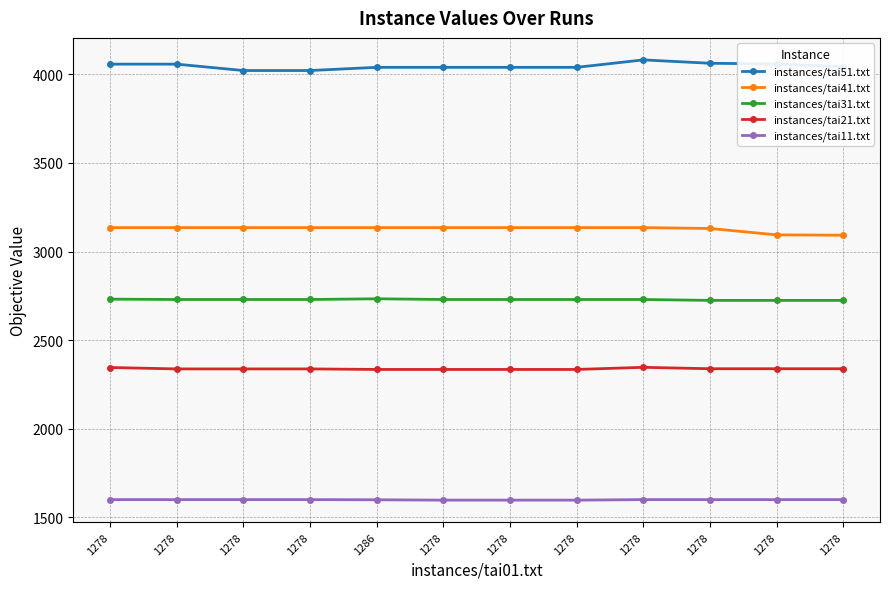

Reading left to right, extract all data points from this chart.

instances/tai51.txt: 1278=4058	1278=4058	1278=4022	1278=4022	1286=4040	1278=4040	1278=4040	1278=4040	1278=4082	1278=4063	1278=4059	1278=4043
instances/tai41.txt: 1278=3135	1278=3135	1278=3135	1278=3135	1286=3135	1278=3135	1278=3135	1278=3135	1278=3135	1278=3130	1278=3094	1278=3092
instances/tai31.txt: 1278=2731	1278=2729	1278=2729	1278=2729	1286=2733	1278=2729	1278=2729	1278=2729	1278=2729	1278=2724	1278=2724	1278=2724
instances/tai21.txt: 1278=2345	1278=2337	1278=2337	1278=2337	1286=2334	1278=2334	1278=2334	1278=2334	1278=2346	1278=2338	1278=2338	1278=2338
instances/tai11.txt: 1278=1599	1278=1599	1278=1599	1278=1599	1286=1598	1278=1596	1278=1596	1278=1596	1278=1599	1278=1599	1278=1599	1278=1599